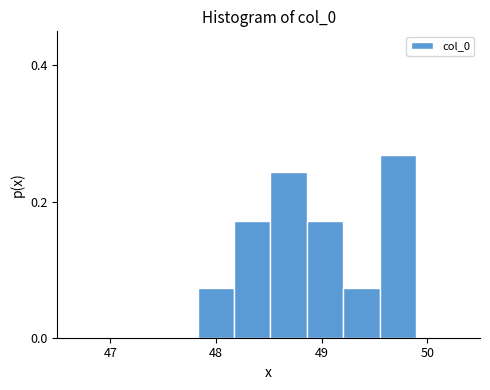

Read against the x-axis, roughly where is the centre of the tallest bar?

49.7